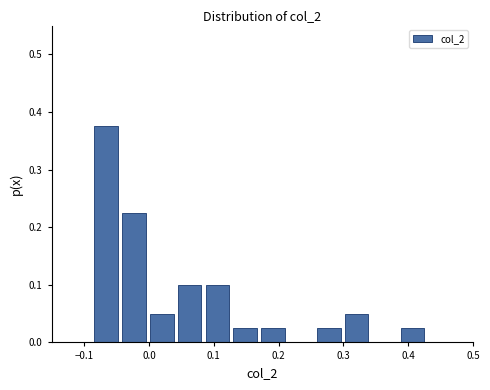

Reading left to right, list every bar in this chart as the range it spans on the x-axis followed by its height. Neither the bar edges nor the heights are printed on the chart, so give them approximately, as read against the axes.

-0.09 to -0.04: 0.38
-0.04 to 0.00: 0.23
0.00 to 0.04: 0.05
0.04 to 0.08: 0.10
0.08 to 0.13: 0.10
0.13 to 0.17: 0.03
0.17 to 0.21: 0.03
0.21 to 0.26: 0
0.26 to 0.30: 0.03
0.30 to 0.34: 0.05
0.34 to 0.38: 0
0.38 to 0.43: 0.03